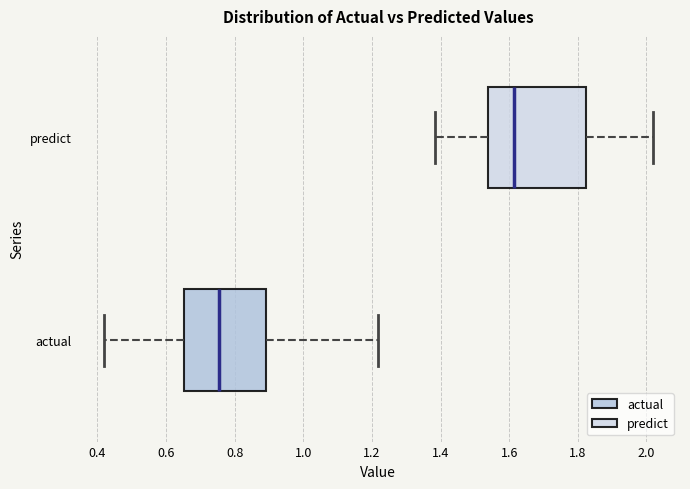

Reading bottom to top, transcribe this box plot: for each box, give where its median line is, the range the box spans, and where its two whiskers end, as read against the x-axis. The values are not printed on the chart, so give them approximately, as read against the axis.

actual: median 0.76, box 0.66 to 0.90, whiskers 0.42 to 1.22
predict: median 1.62, box 1.54 to 1.82, whiskers 1.38 to 2.02